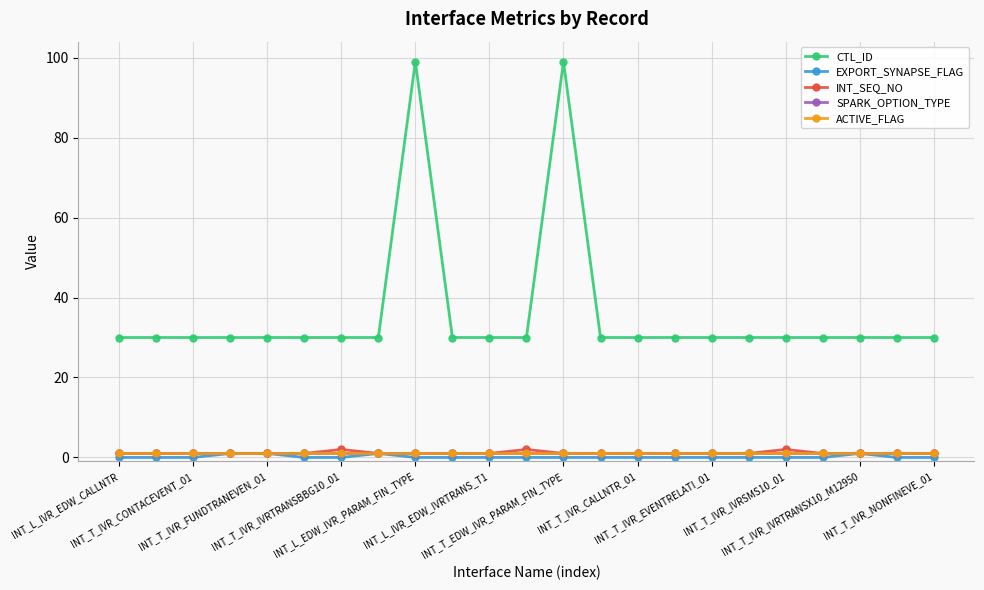

Is this an area chart (filled region under the line)?

No